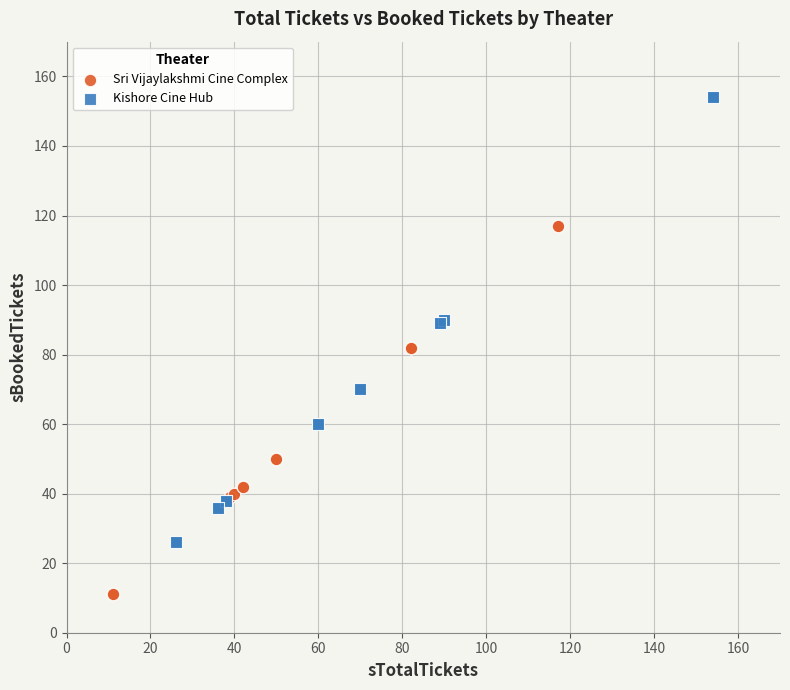

Which series reaches the minimum Y coordinate?

Sri Vijaylakshmi Cine Complex